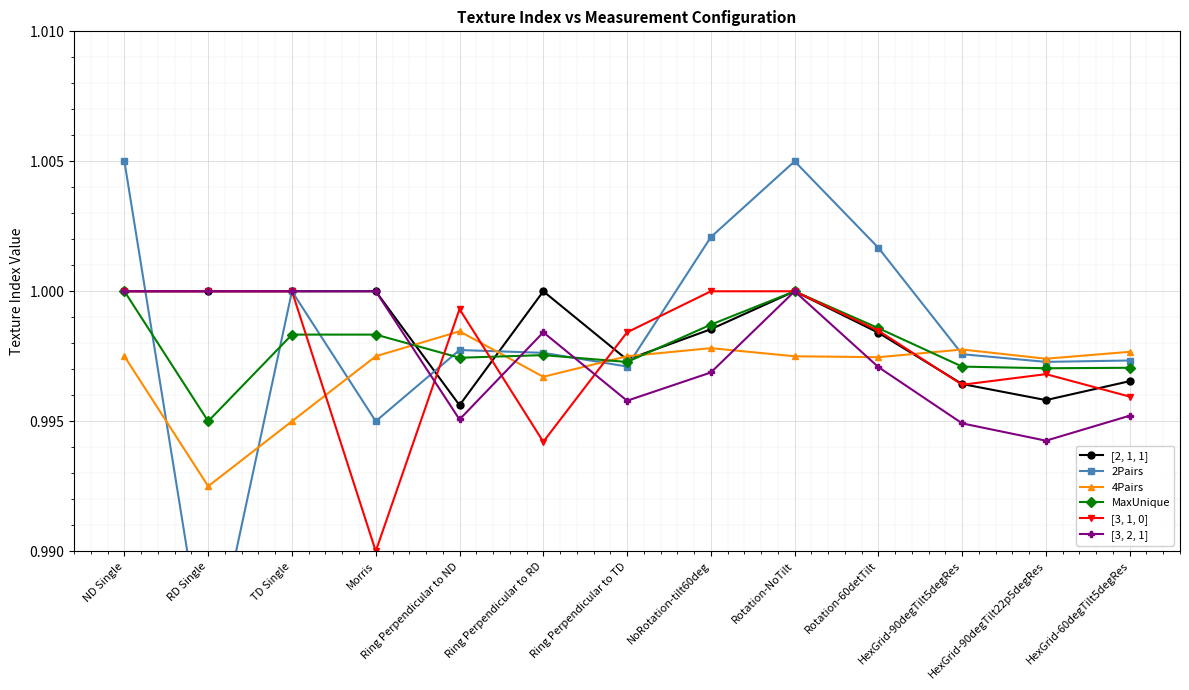

Read the MaxUnique value at HexGrid-90degTilt5degRes.

1.0